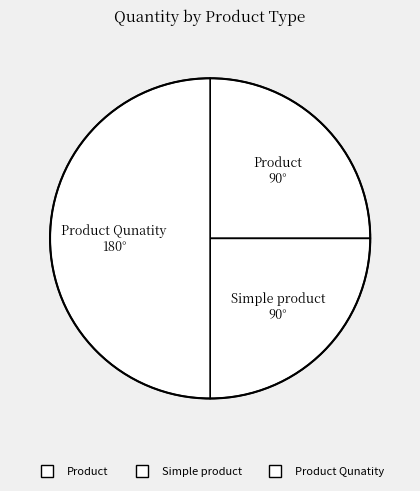

Which slice is the largest?

Product Qunatity